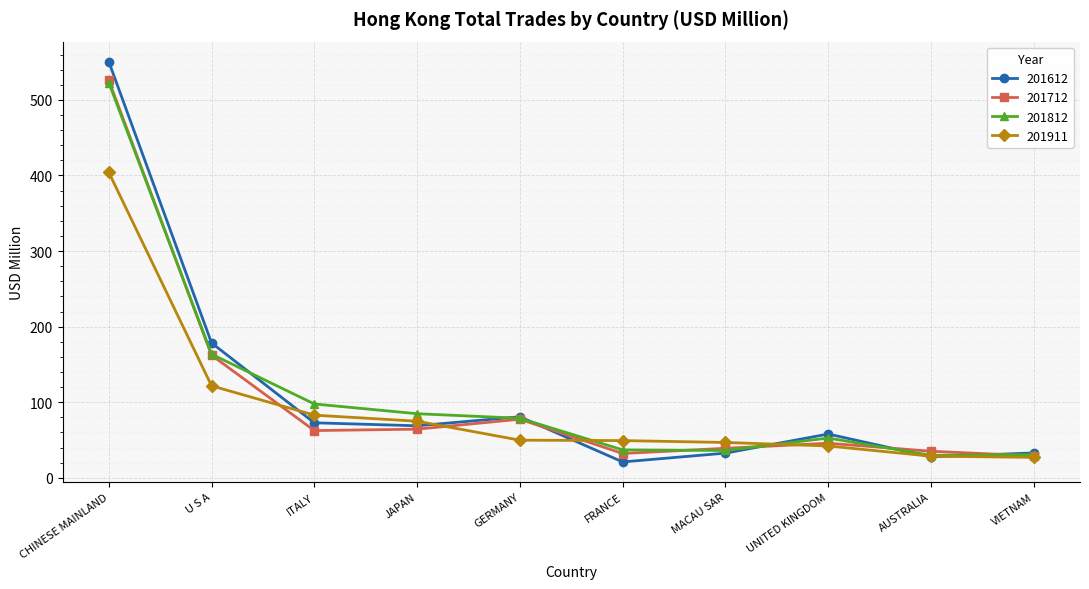

True or false: 201712 has more than 1 points higher than both neighbors.

True